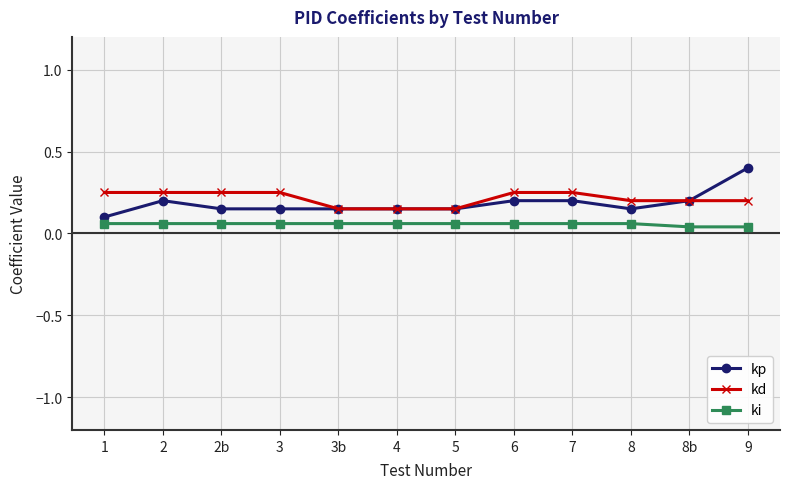

At which category is the sum across all series the highest?

9